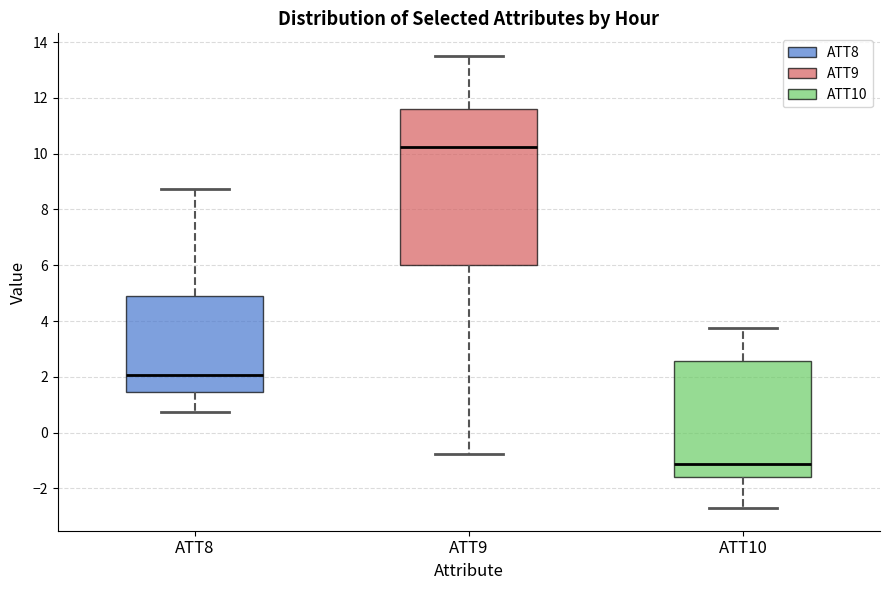

Reading left to right, read every box against the y-axis: the position of its median line, the range the box covers, and the ends of its whiskers. The values are not printed on the chart, so give them approximately, as read against the axis.

ATT8: median 2.0, box 1.4 to 5.0, whiskers 0.8 to 8.8
ATT9: median 10.2, box 6.0 to 11.6, whiskers -0.8 to 13.6
ATT10: median -1.2, box -1.6 to 2.6, whiskers -2.8 to 3.8